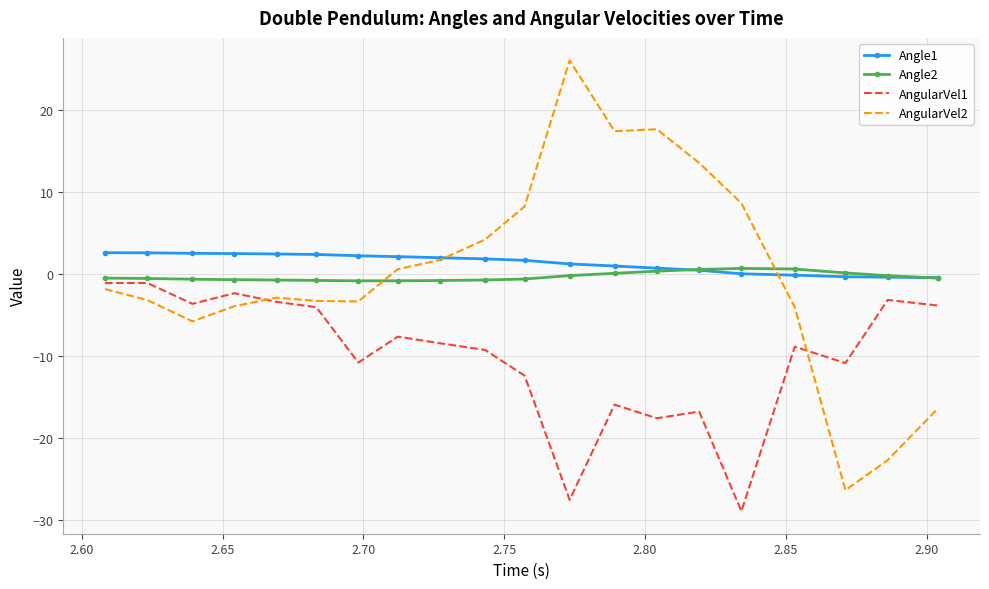

True or false: Angle1 and AngularVel1 cross at least once.

False